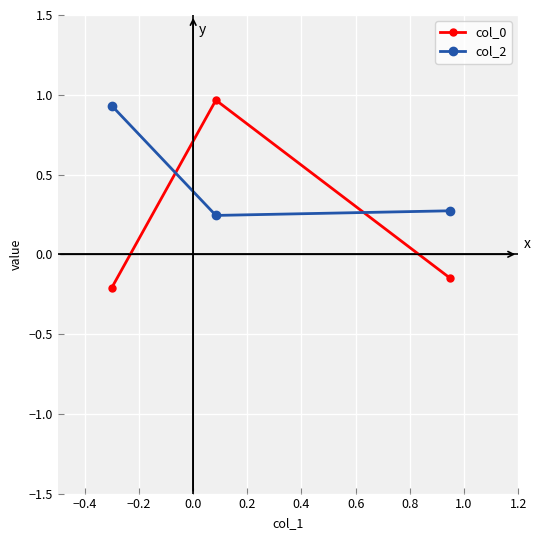

What is the sum of all col_2 values?

1.4